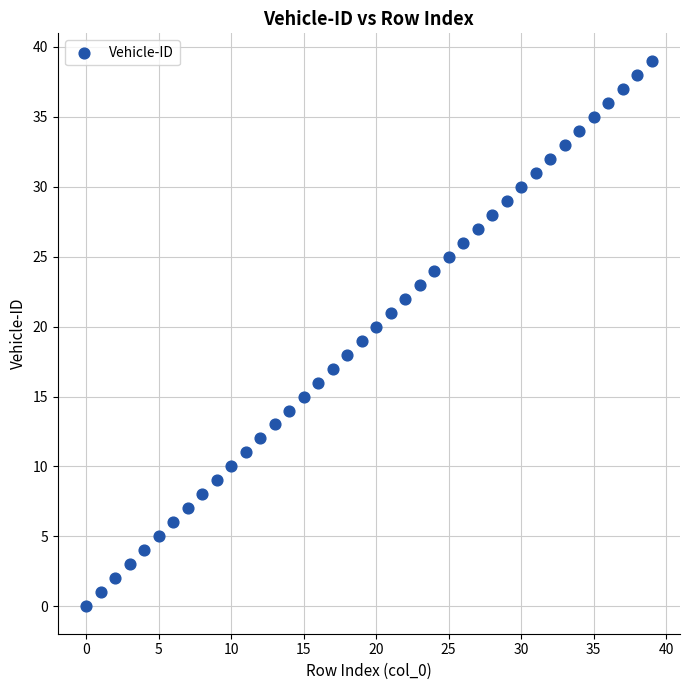

What is the range of Y values (max minus min)?

39